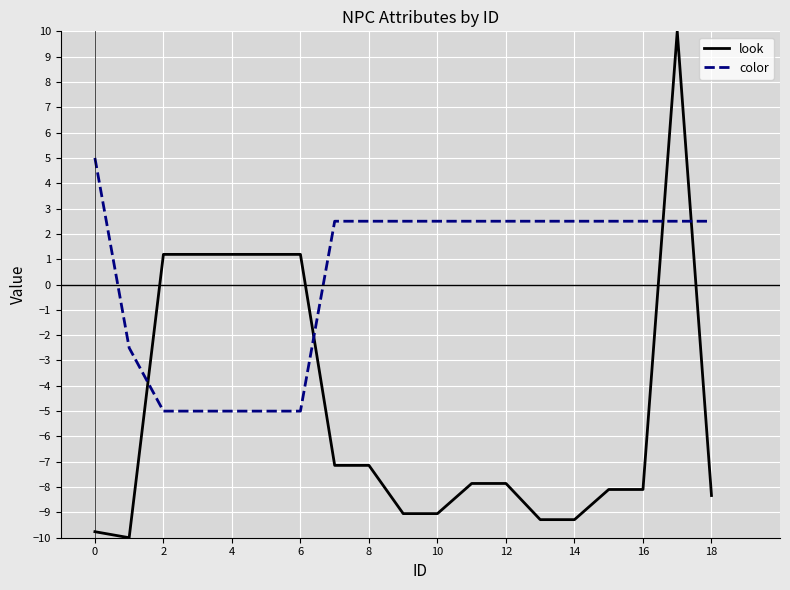

How many intersections are there between look and color?

4